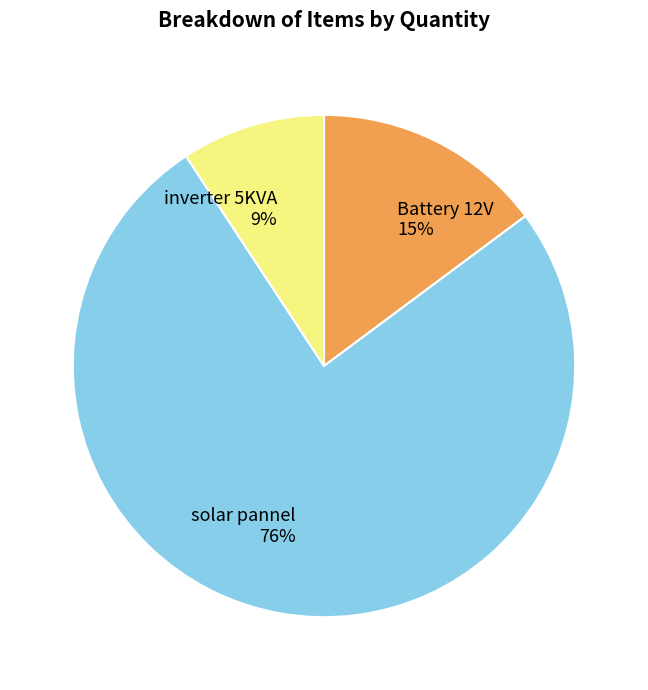

Rank the categories by value from highest to lowest.

solar pannel, Battery 12V, inverter 5KVA